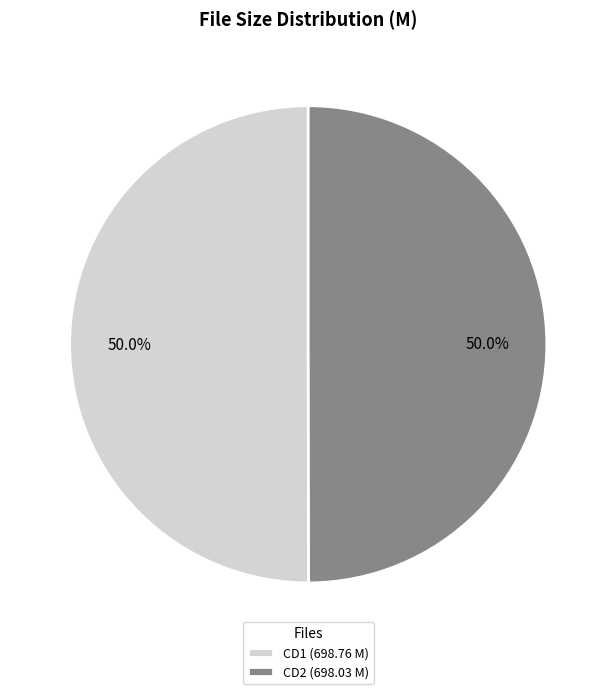

Approximately how many times larger is the value at CD1 (698.76 M) compared to CD2 (698.03 M)?

1.0